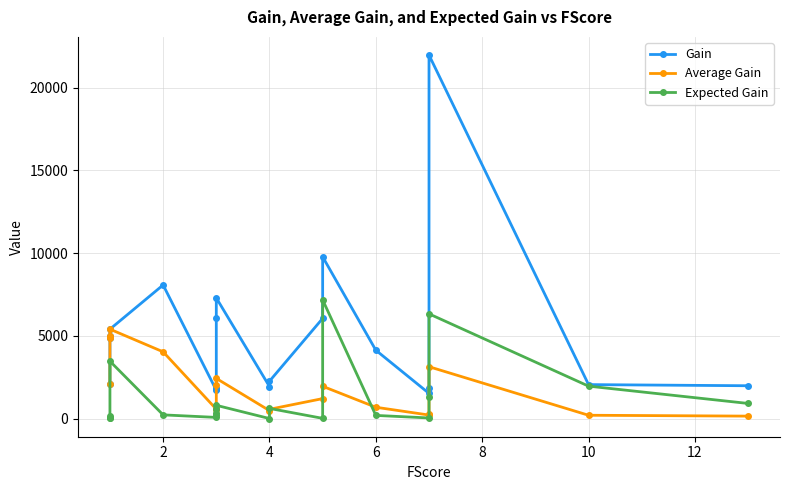

Rank the series by their average value, from highest to lowest.

Gain, Average Gain, Expected Gain